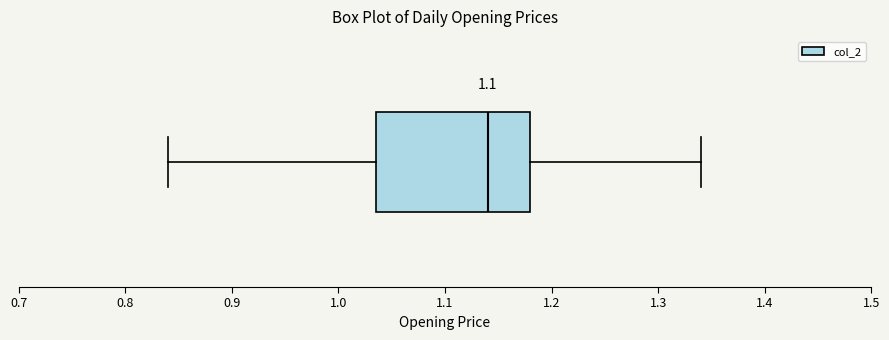

Where is the right edge of the box on the x-axis? The values are not printed on the chart, so give them approximately, as read against the axis.

1.18